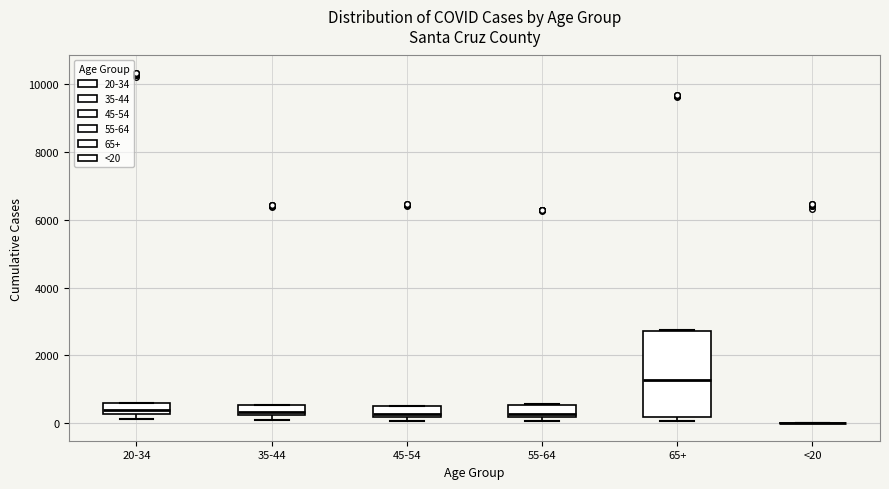

Which box is the tallest, from its lower edge to its upper edge?

65+